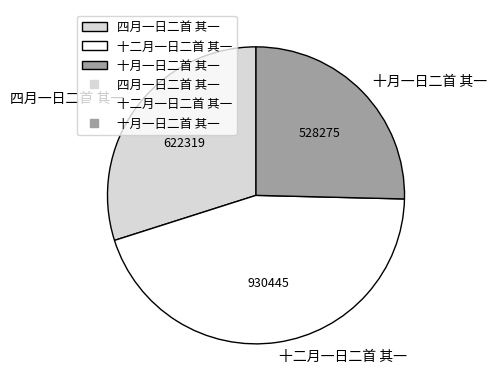

Is there a majority slice in this chart?

No